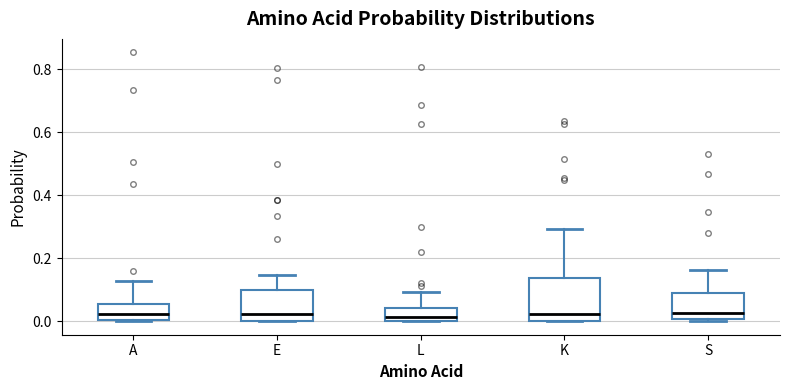

Reading left to right, transcribe this box plot: for each box, give where its median line is, the range the box spans, and where its two whiskers end, as read against the y-axis. The values are not printed on the chart, so give them approximately, as read against the axis.

A: median 0.02, box 0.00 to 0.06, whiskers 0.00 to 0.12
E: median 0.02, box 0.00 to 0.10, whiskers 0.00 to 0.14
L: median 0.02, box 0.00 to 0.04, whiskers 0.00 to 0.10
K: median 0.02, box 0.00 to 0.14, whiskers 0.00 to 0.30
S: median 0.02, box 0.00 to 0.08, whiskers 0.00 (just below the box's lower edge) to 0.16